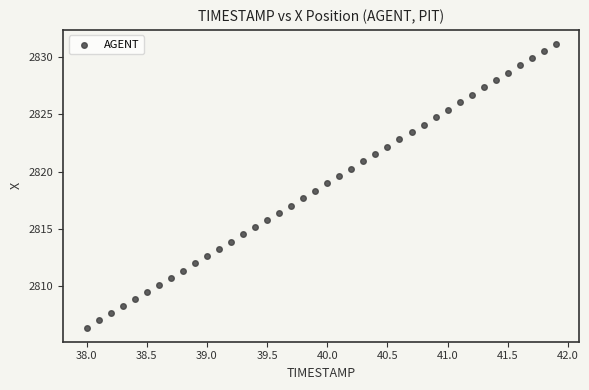

What is the range of X values (max minus min)?

3.9